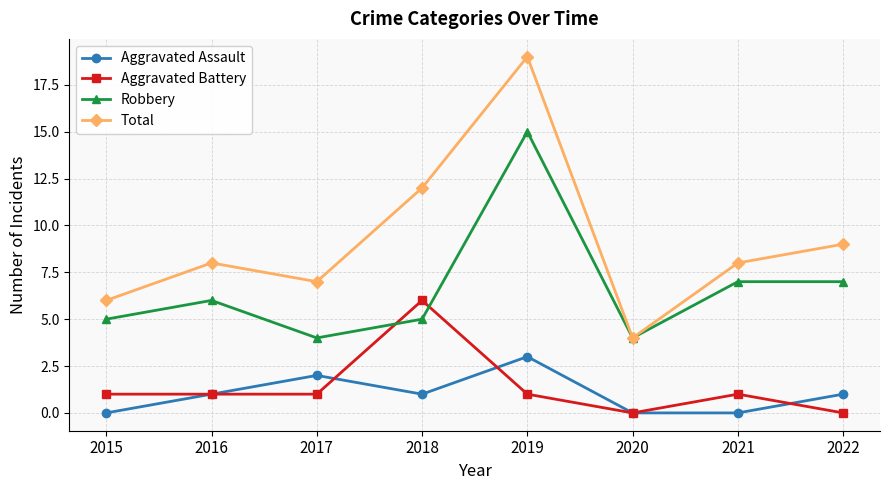

Reading right to left, transcribe all the data shown in this chart.

Aggravated Assault: 2022=1	2021=0	2020=0	2019=3	2018=1	2017=2	2016=1	2015=0
Aggravated Battery: 2022=0	2021=1	2020=0	2019=1	2018=6	2017=1	2016=1	2015=1
Robbery: 2022=7	2021=7	2020=4	2019=15	2018=5	2017=4	2016=6	2015=5
Total: 2022=9	2021=8	2020=4	2019=19	2018=12	2017=7	2016=8	2015=6